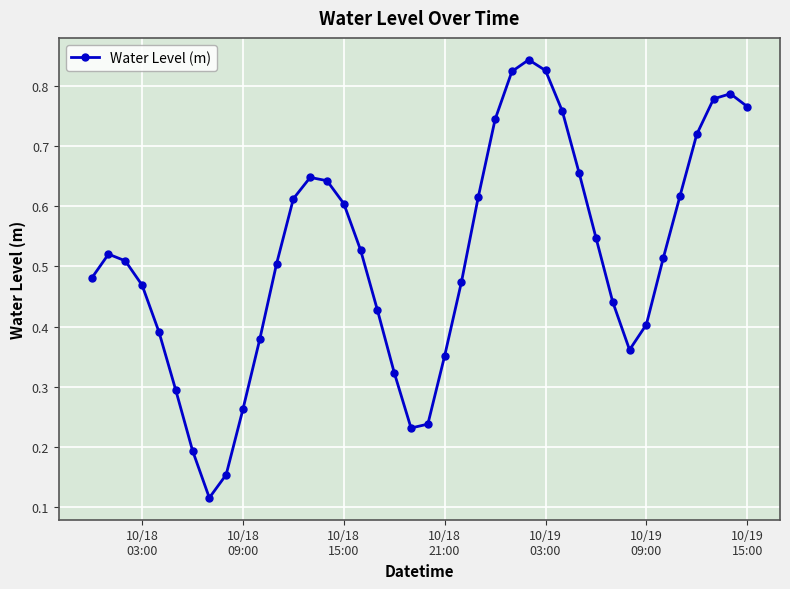

True or false: the data has more than 2 interior local peaks.

True